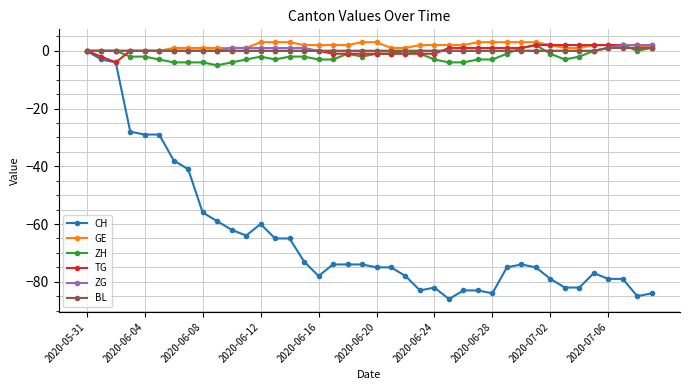

What is the greatest value displayed?

3